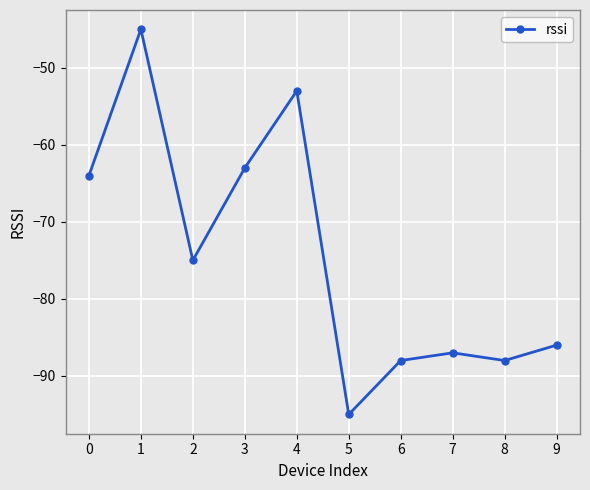

True or false: there are more than 1 points higher than both neighbors.

True